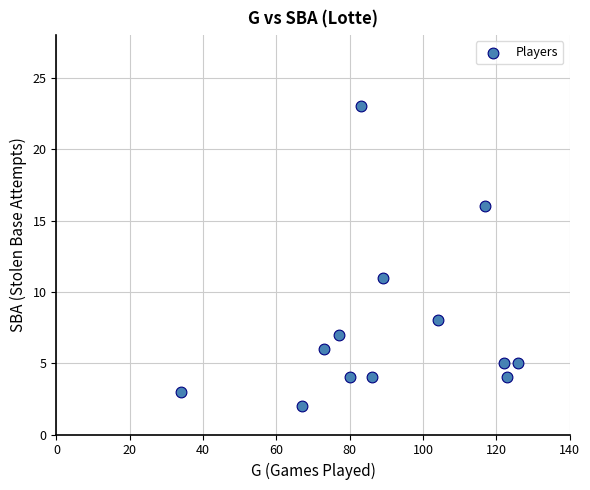

What Y value in the scatter plot is closest to 12?

11